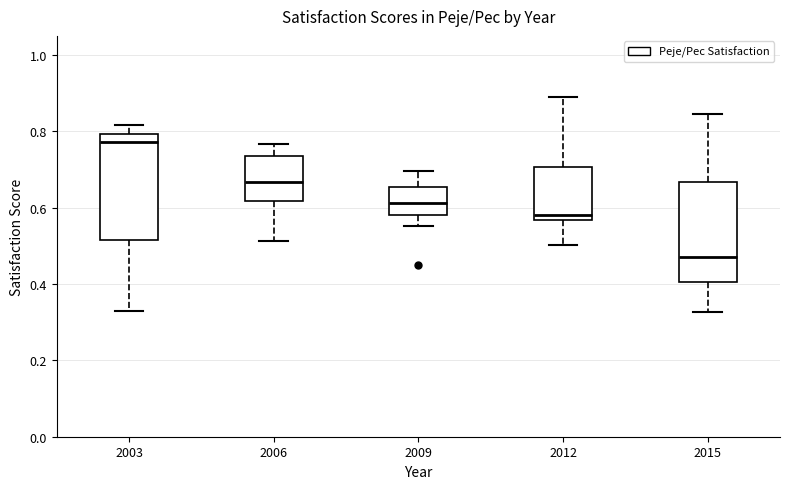

Which box's median line is the highest?

2003